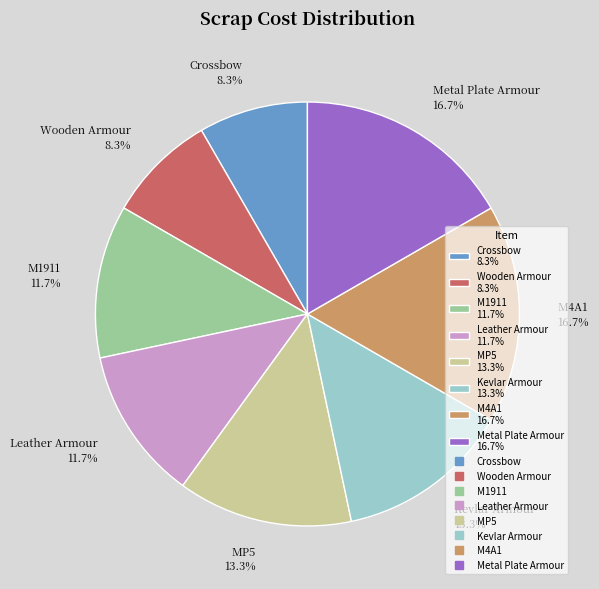

What percentage is the M1911 slice, to the nearest percent?

12%